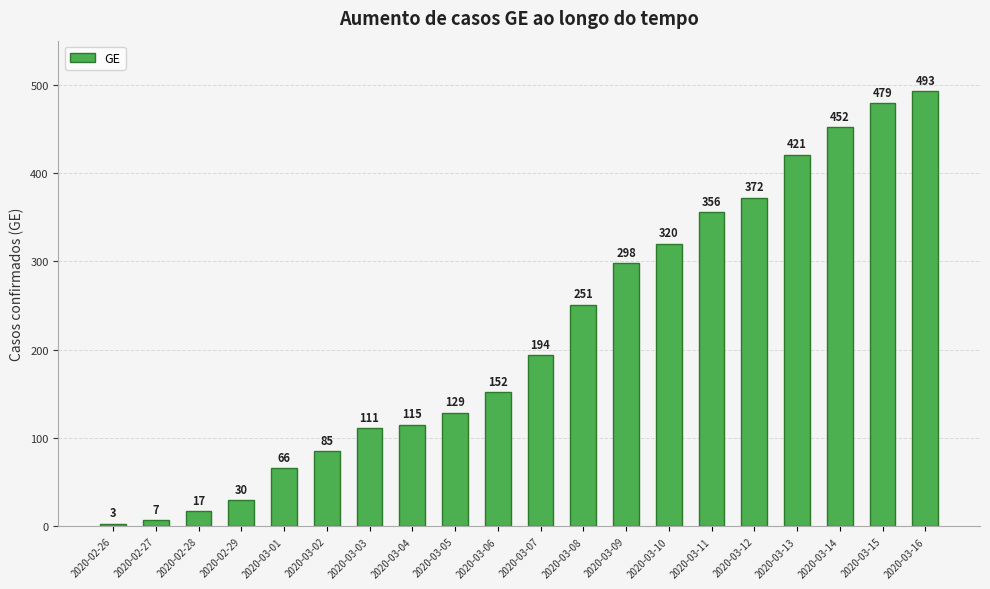

List the labels in order of value, largest first.

2020-03-16, 2020-03-15, 2020-03-14, 2020-03-13, 2020-03-12, 2020-03-11, 2020-03-10, 2020-03-09, 2020-03-08, 2020-03-07, 2020-03-06, 2020-03-05, 2020-03-04, 2020-03-03, 2020-03-02, 2020-03-01, 2020-02-29, 2020-02-28, 2020-02-27, 2020-02-26